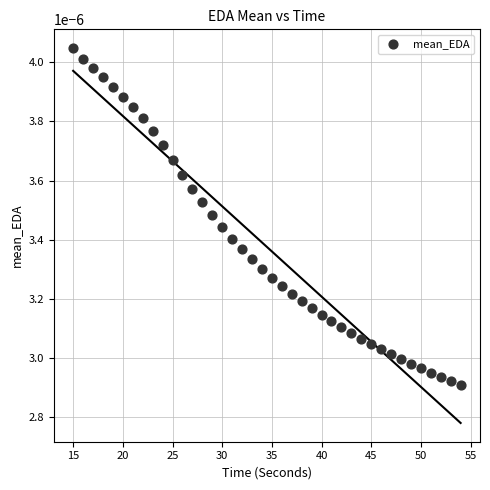

What is the range of X values (max minus min)?

39.0